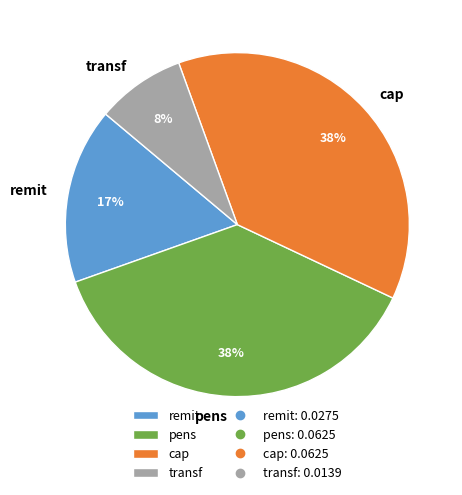

Between remit and transf, which is larger?

remit